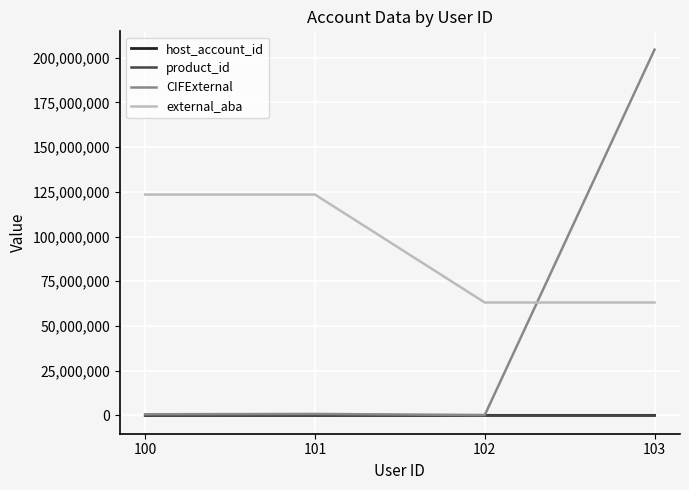

What is the total value across all series at 102?

63373216